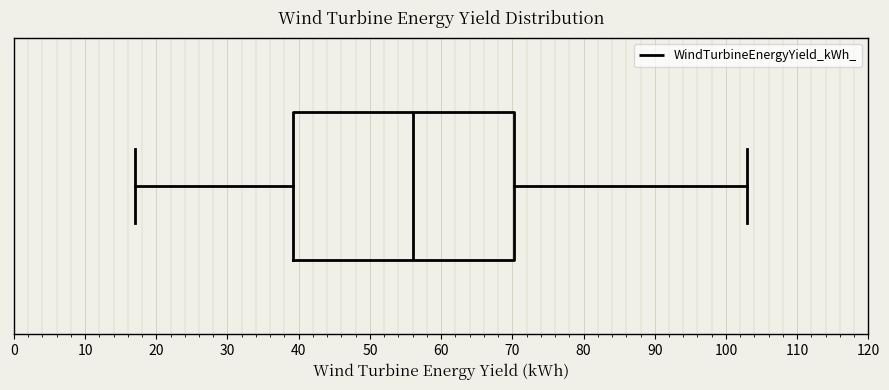

Read this box plot against the x-axis: the position of the median line, the range covered by the box, and the ends of both whiskers. The values are not printed on the chart, so give them approximately, as read against the axis.

median 56, box 39 to 70, whiskers 17 to 103